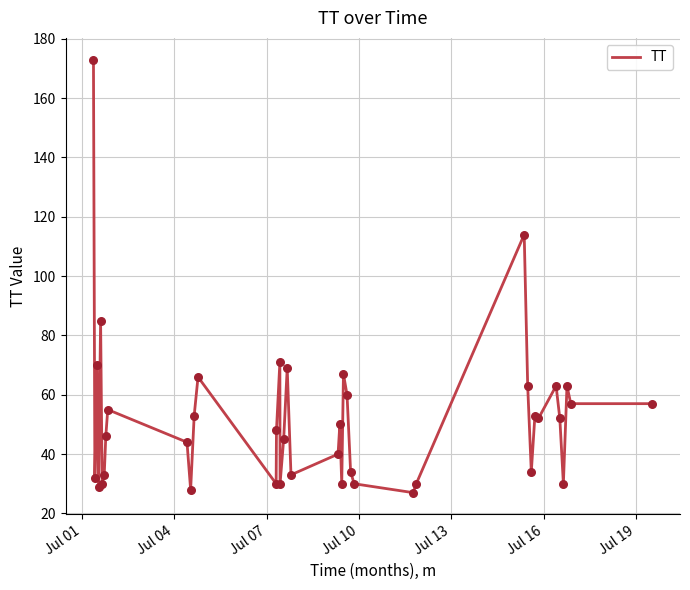

What is the difference between the maximum and minimum values?

146